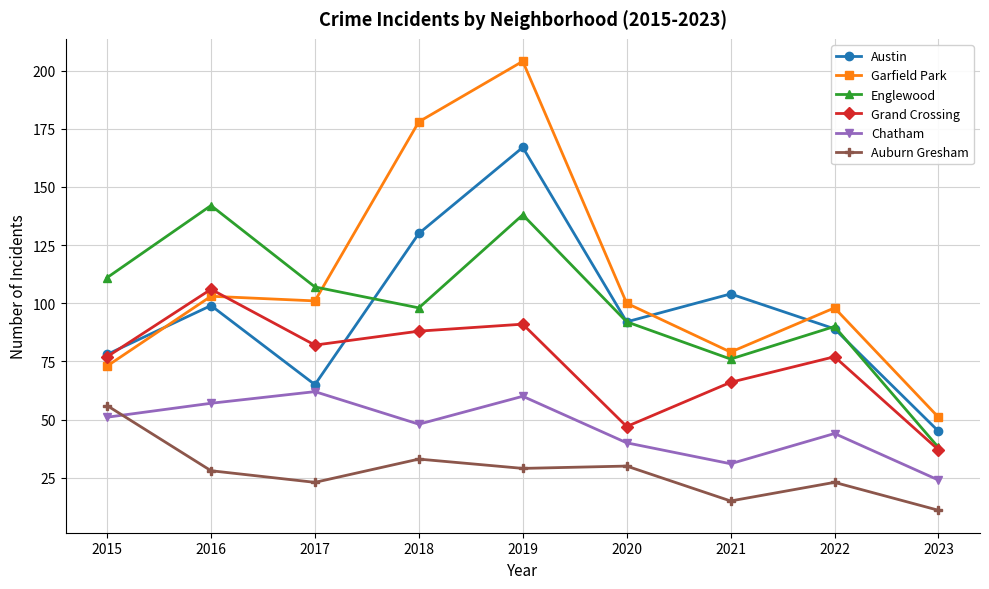

Is this an area chart (filled region under the line)?

No